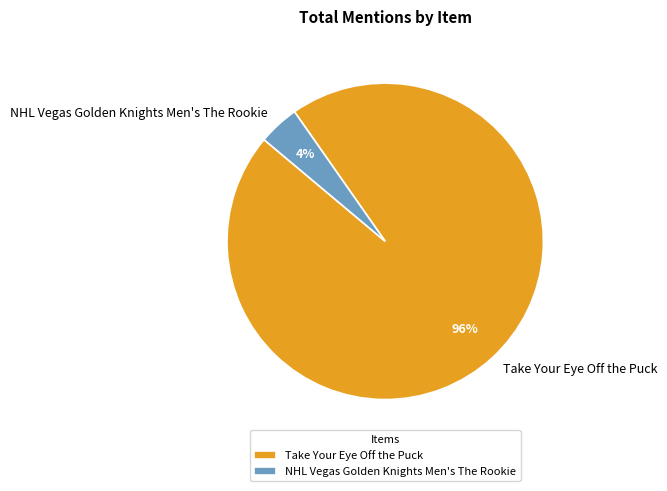

To the nearest percent, what is the difference between the Take Your Eye Off the Puck and NHL Vegas Golden Knights Men's The Rookie slice percentages?

92%